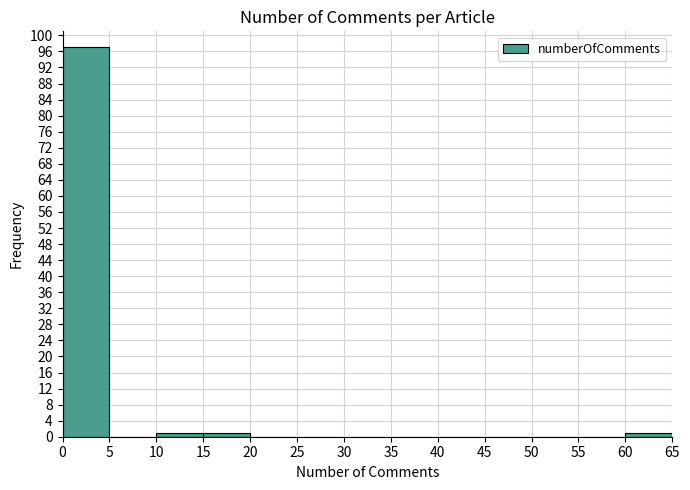

Over which range of the x-axis is the bar tallest?

0 to 5